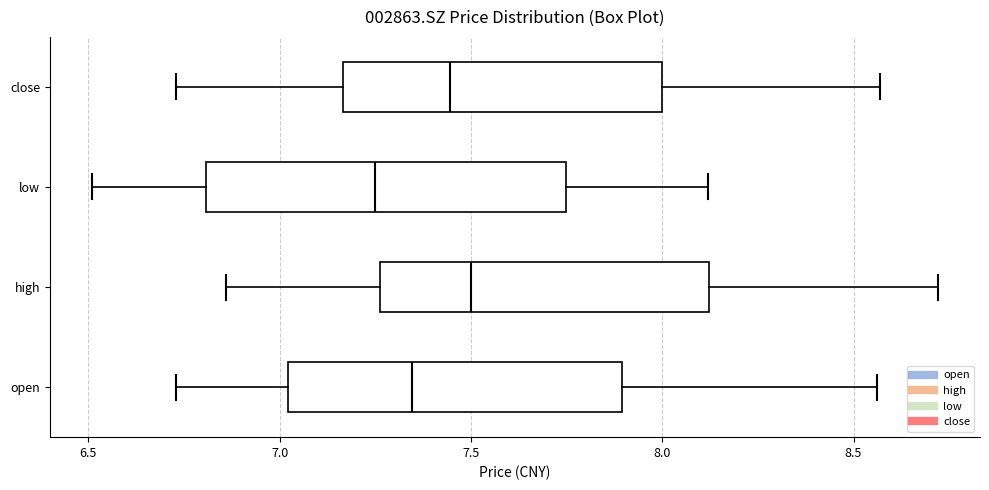

Where does the right whisker of the box for high end on the x-axis? The values are not printed on the chart, so give them approximately, as read against the axis.

8.70